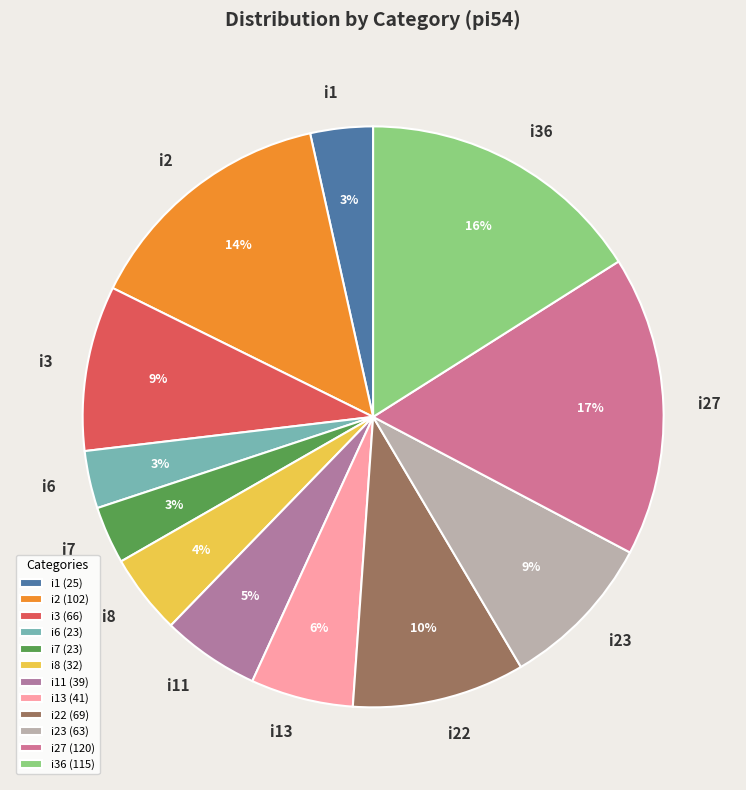

Between i2 and i13, which is larger?

i2